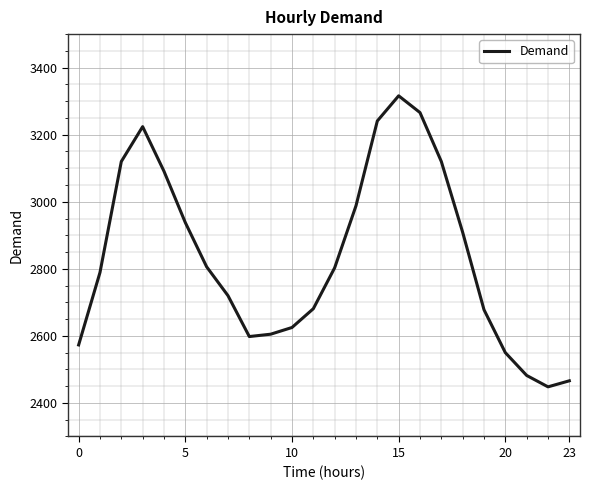

What is the difference between the maximum and minimum values?

868